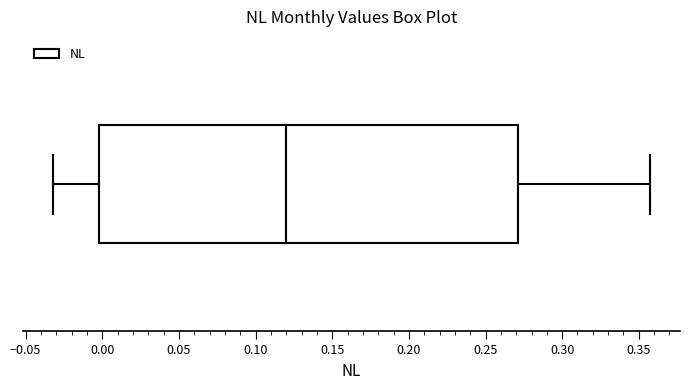

Where does the right whisker of the box end on the x-axis? The values are not printed on the chart, so give them approximately, as read against the axis.

0.355